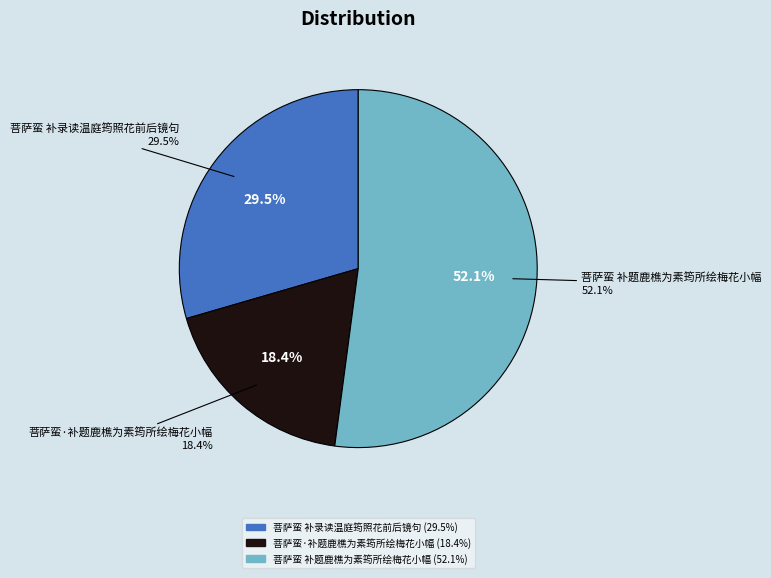

Which has a higher value, 菩萨蛮·补题鹿樵为素筠所绘梅花小幅 or 菩萨蛮 补录读温庭筠照花前后镜句?

菩萨蛮 补录读温庭筠照花前后镜句